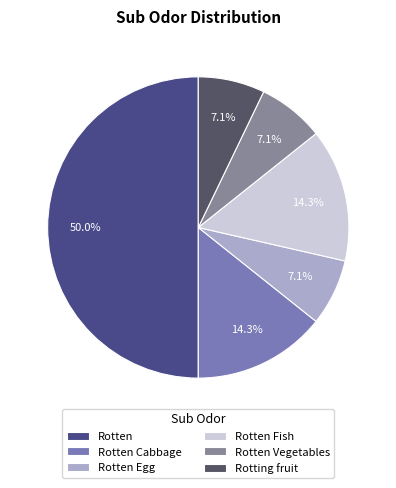

To the nearest percent, what is the average slice percentage?

17%